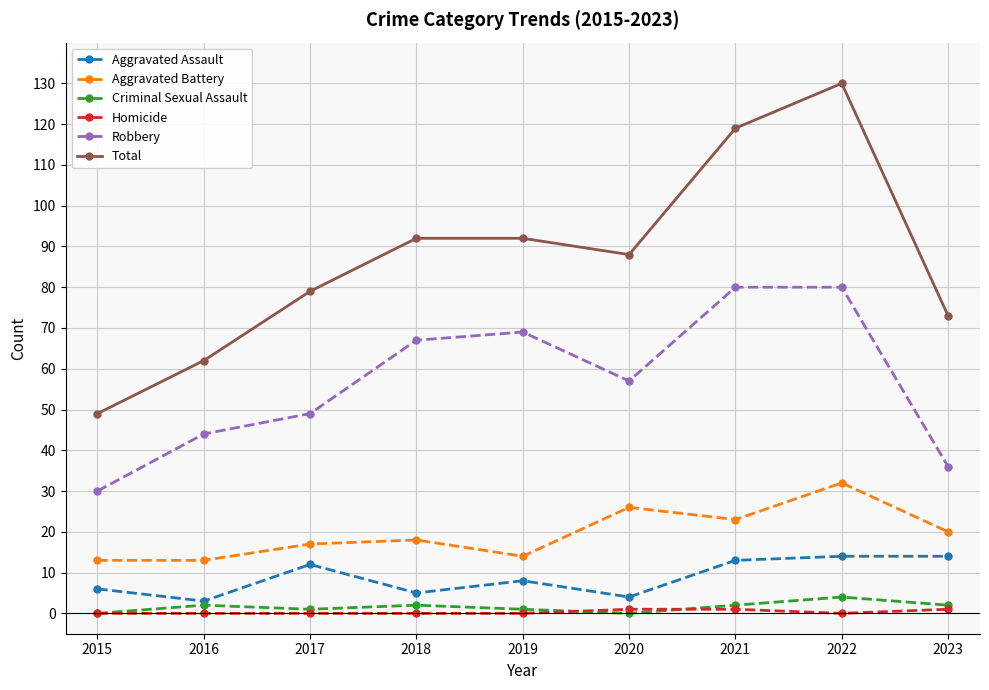

Reading left to right, transcribe all the data shown in this chart.

Aggravated Assault: 6	3	12	5	8	4	13	14	14
Aggravated Battery: 13	13	17	18	14	26	23	32	20
Criminal Sexual Assault: 0	2	1	2	1	0	2	4	2
Homicide: 0	0	0	0	0	1	1	0	1
Robbery: 30	44	49	67	69	57	80	80	36
Total: 49	62	79	92	92	88	119	130	73